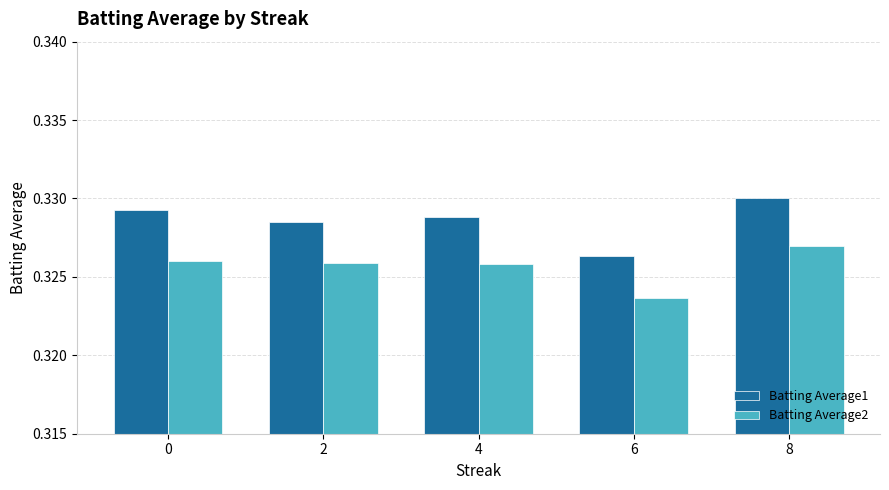

What is the sum of all Batting Average2 values?

1.6